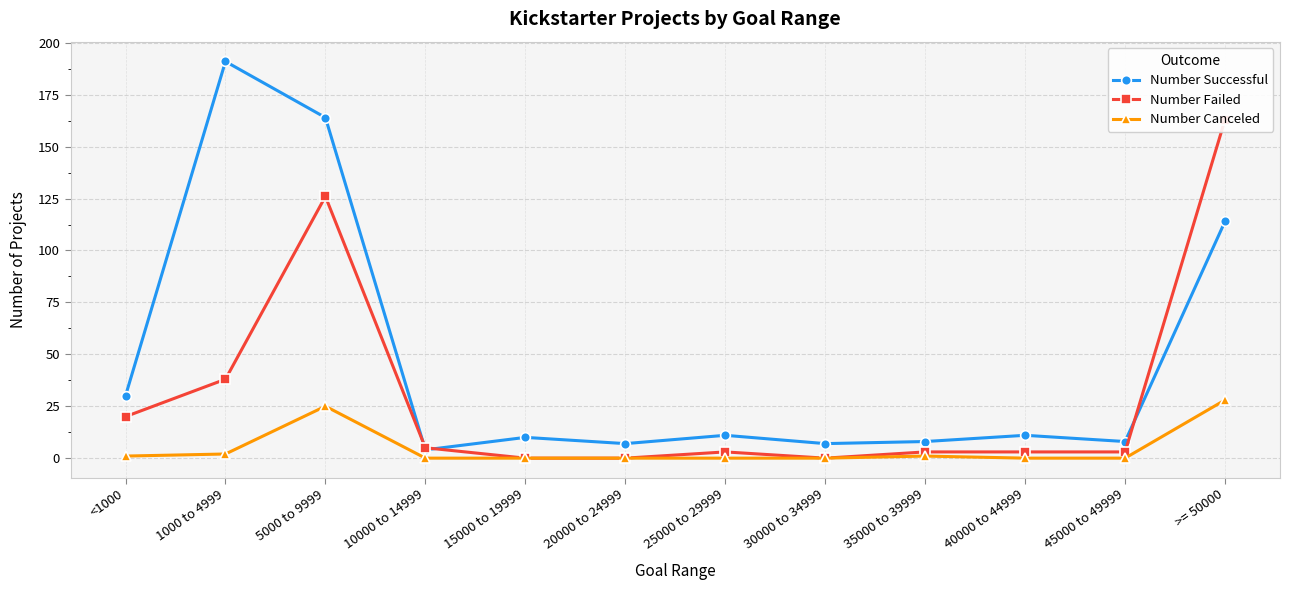

List the series in order of their overall mean, lowest first.

Number Canceled, Number Failed, Number Successful